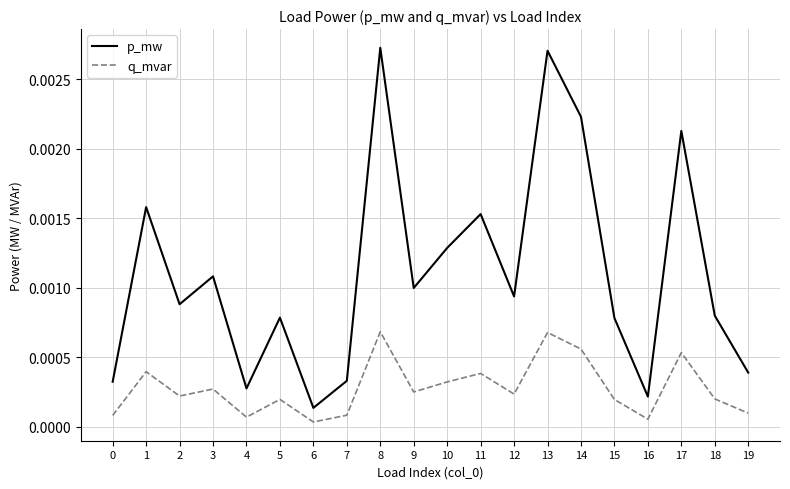

Which category has the lowest value in the p_mw series?

6